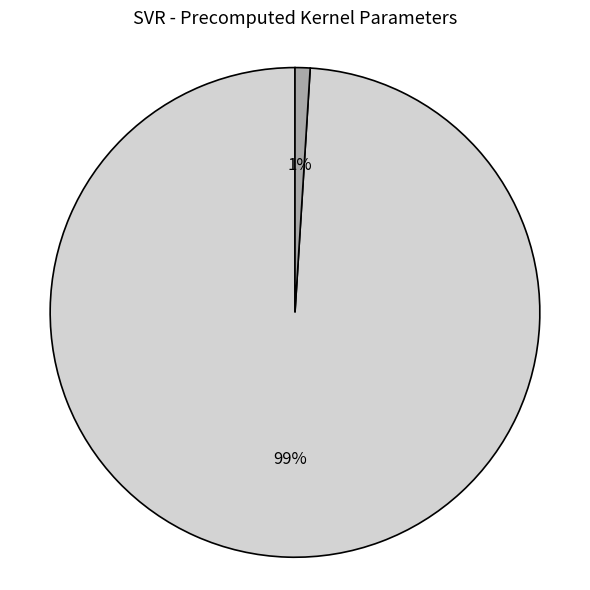

Does C represent more than half of the total?

Yes